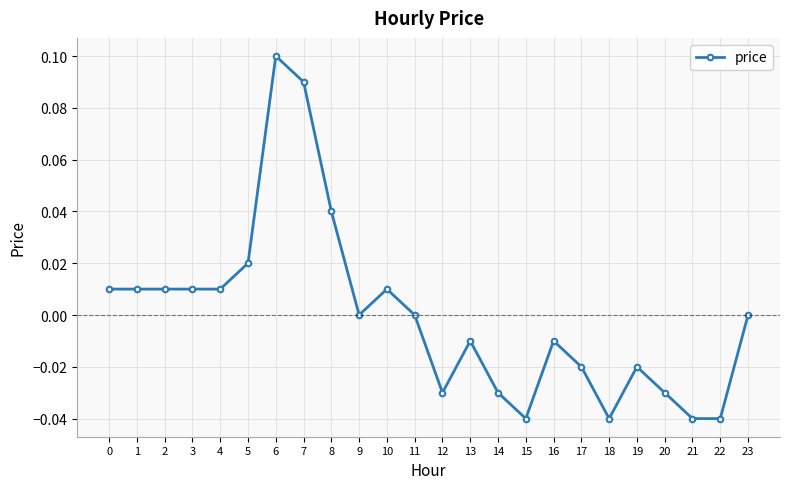

Is it true that the value at 23 is 0.1?

False